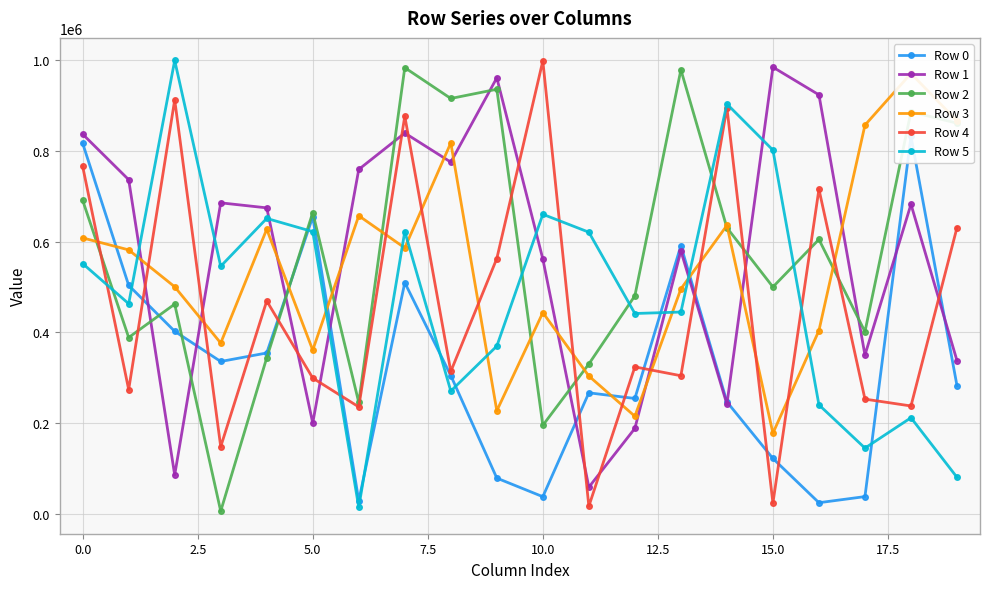

Which series has the largest total across all categories?

Row 2